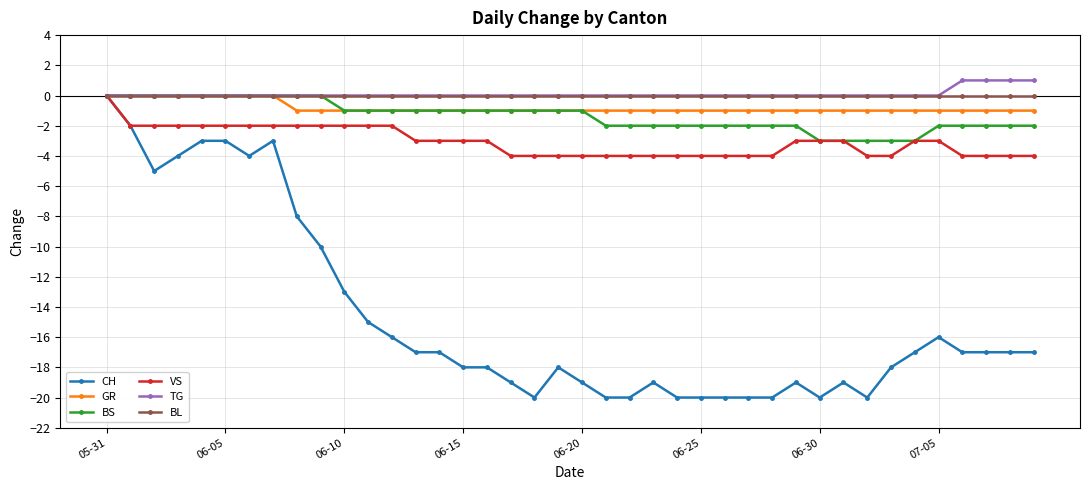

At how many categories does at least one series exceed -7?

40